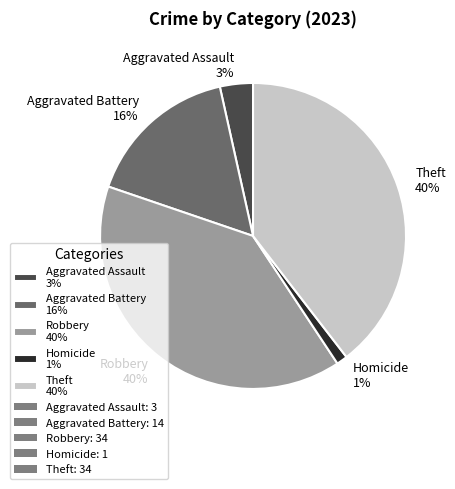

How many segments does this pie chart have?

5